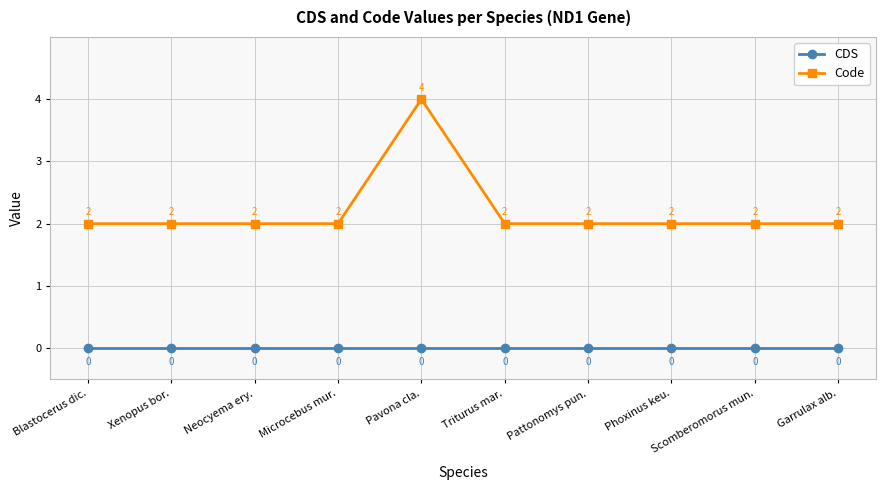

What position from the left is Phoxinus keu.?

8